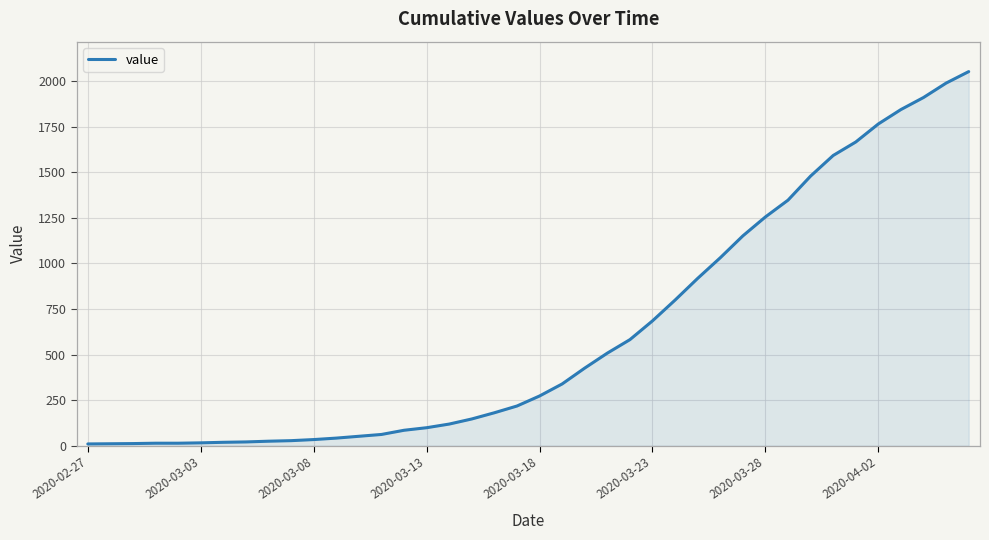

How many lines are shown in the chart?

1